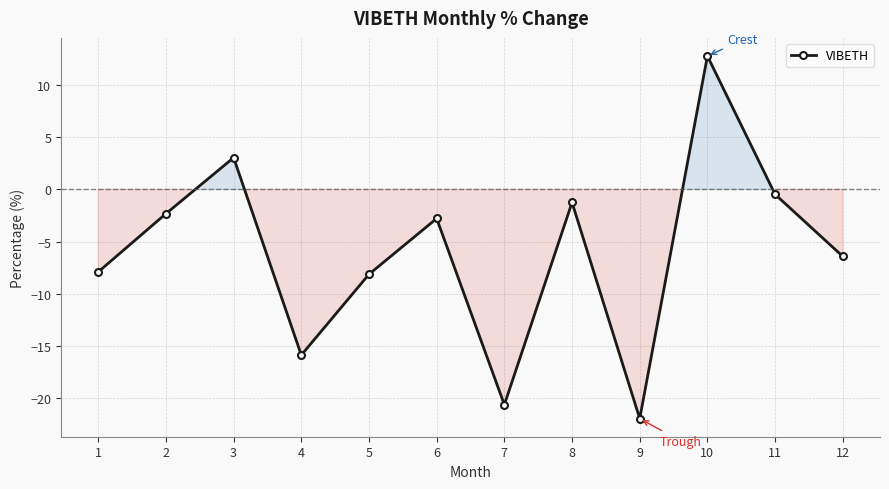

Which has a higher value, 11 or 4?

11